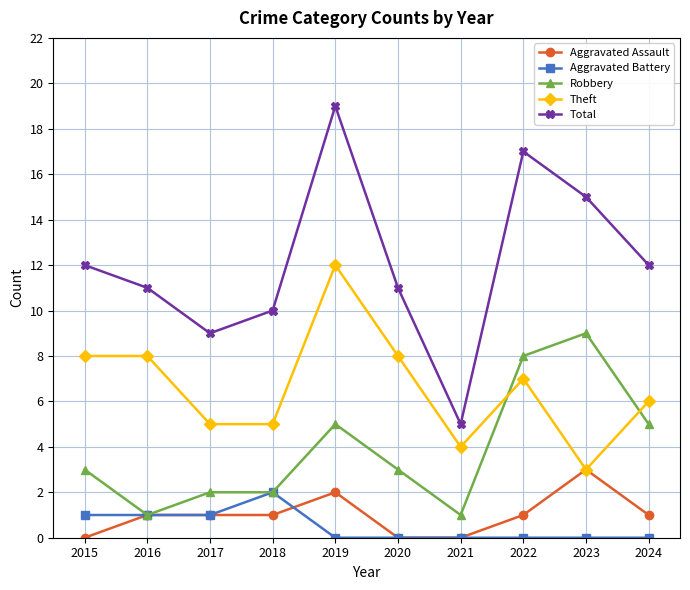

Where is Theft nearest to the value 7?

2022